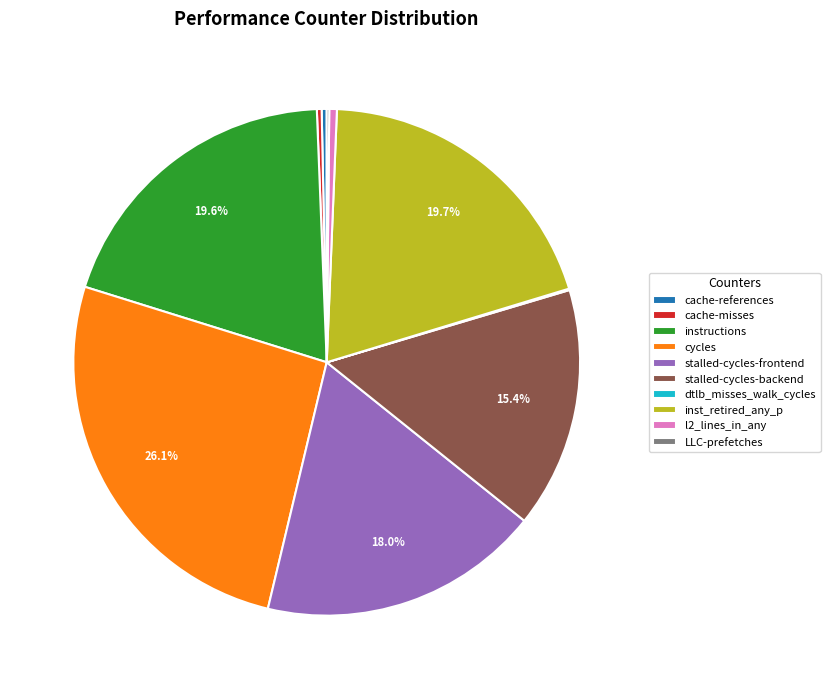

Which has a higher value, instructions or cache-references?

instructions